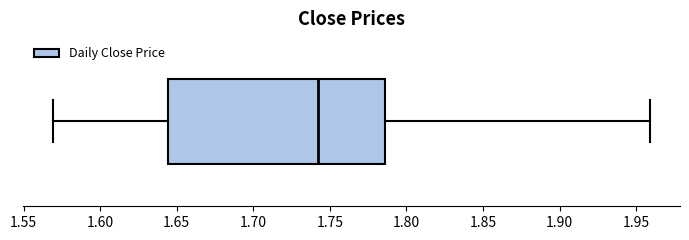

Read this box plot against the x-axis: the position of the median line, the range covered by the box, and the ends of both whiskers. The values are not printed on the chart, so give them approximately, as read against the axis.

median 1.745, box 1.645 to 1.785, whiskers 1.570 to 1.960